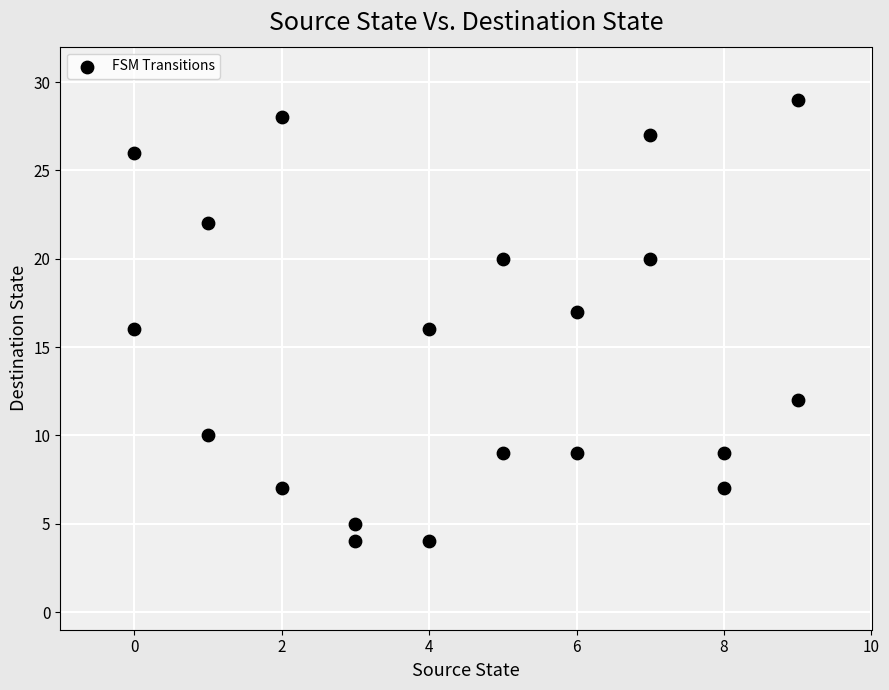

What is the range of X values (max minus min)?

9